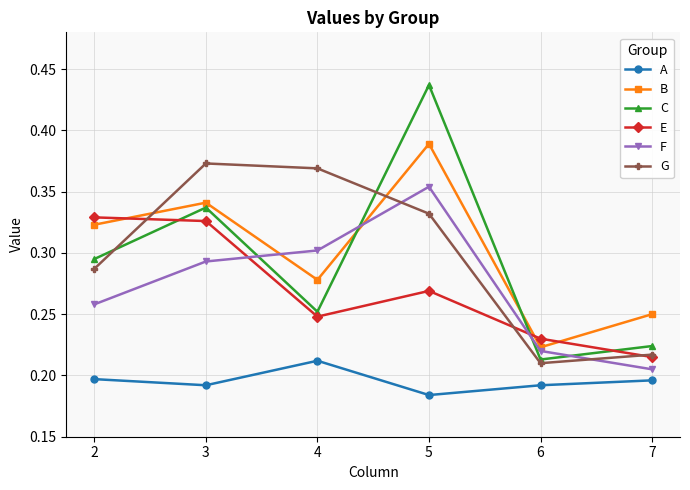

At which category does E reach its first local valley?

4